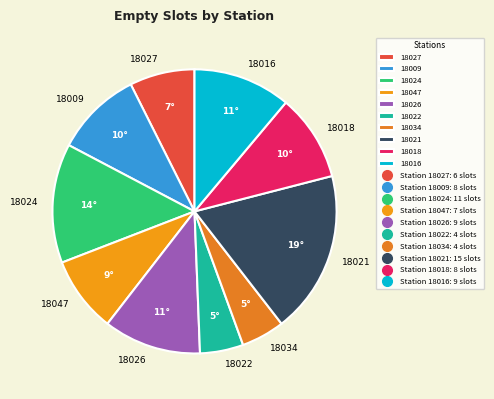

Does 18016 represent more than half of the total?

No